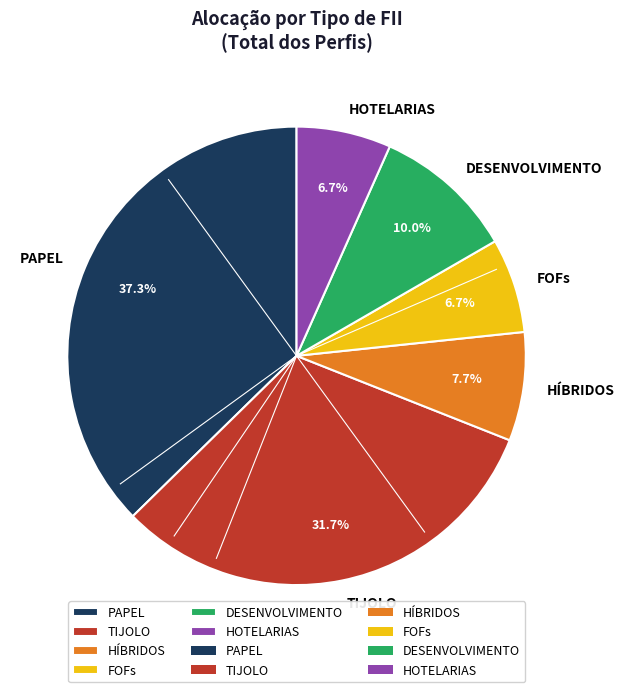

To the nearest percent, what is the difference between the largest and smallest slice percentages?

31%